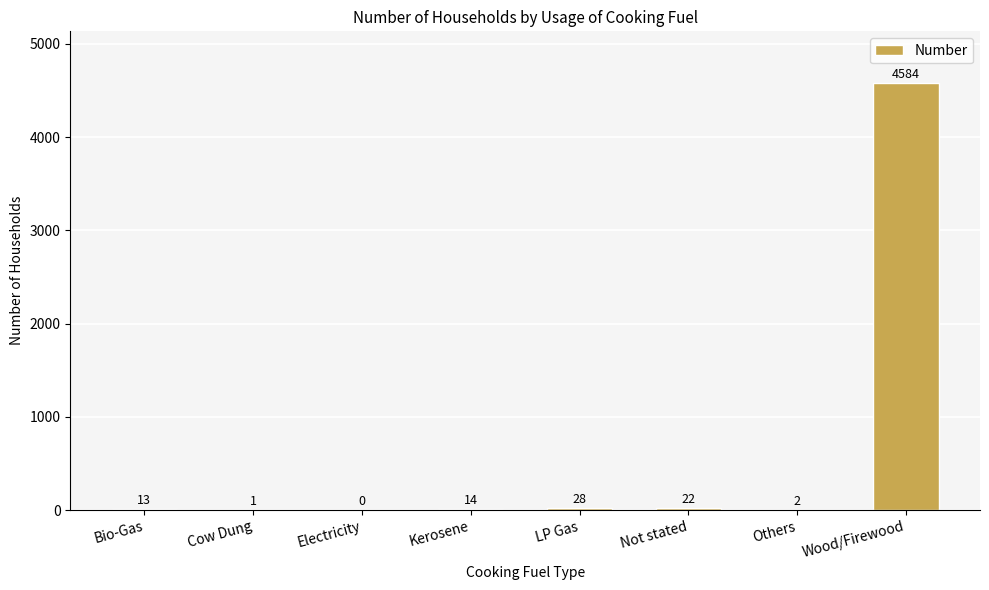

What is the greatest value displayed?

4584